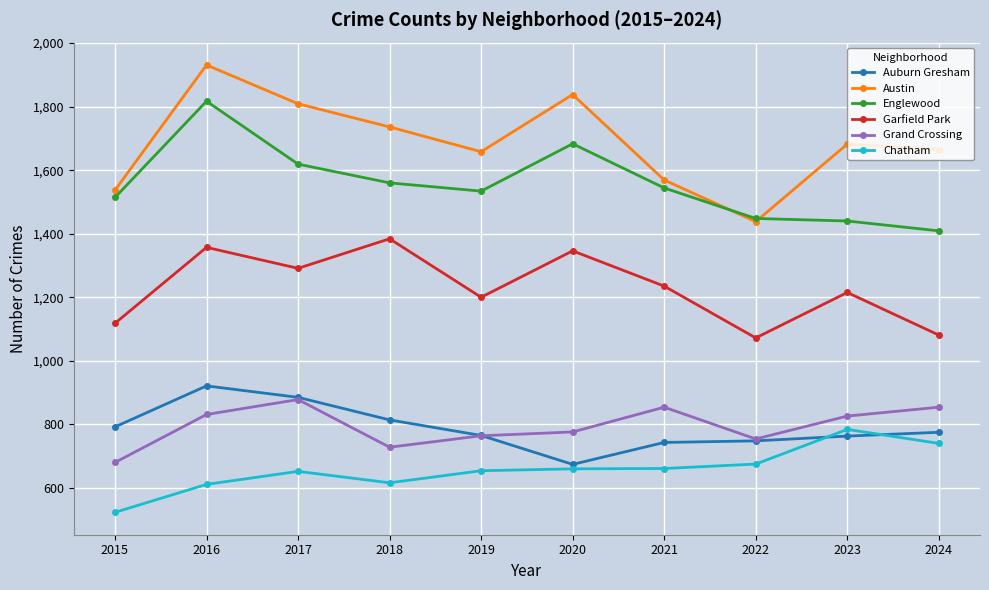

Count the number of data series in this chart.

6